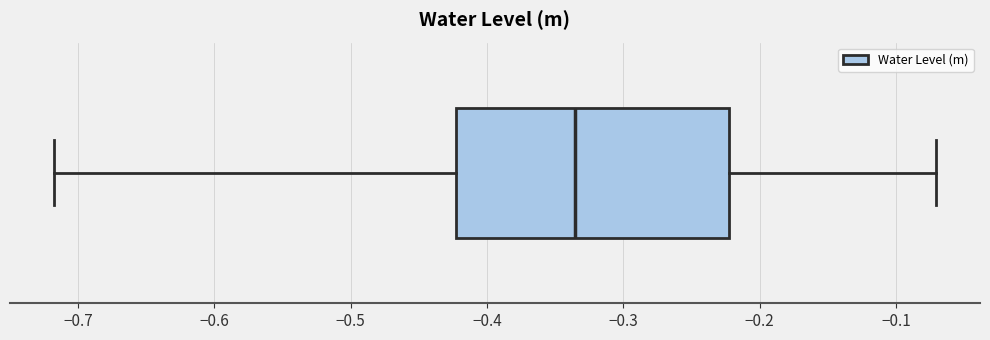

Read this box plot against the x-axis: the position of the median line, the range covered by the box, and the ends of both whiskers. The values are not printed on the chart, so give them approximately, as read against the axis.

median -0.34, box -0.42 to -0.22, whiskers -0.72 to -0.07